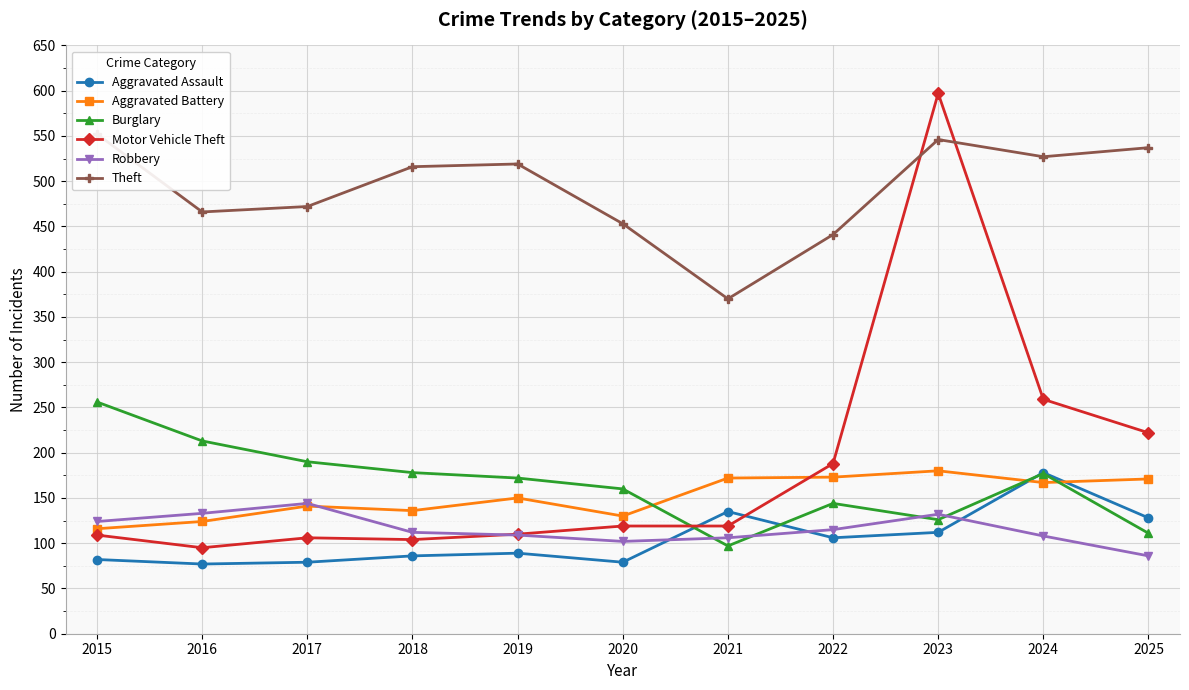

What are all the series names shown in the legend?

Aggravated Assault, Aggravated Battery, Burglary, Motor Vehicle Theft, Robbery, Theft